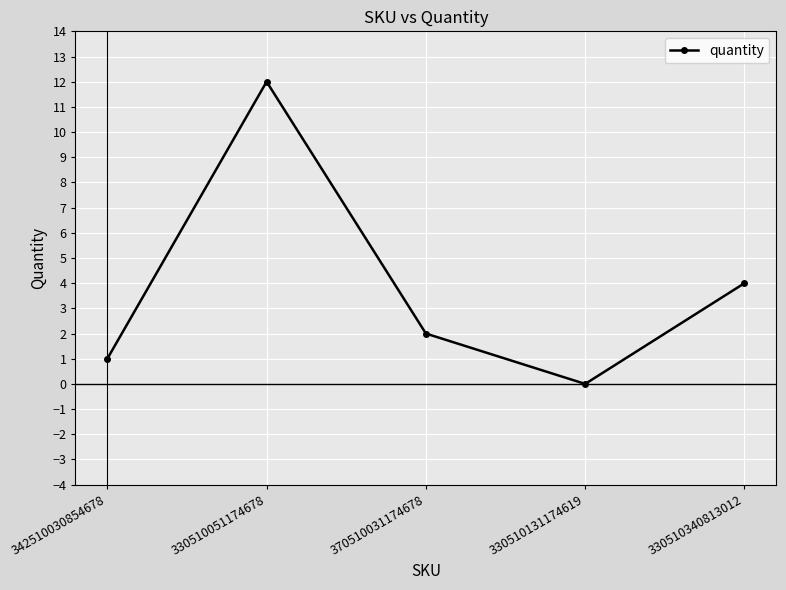

At which label is the value closest to 6?

330510340813012